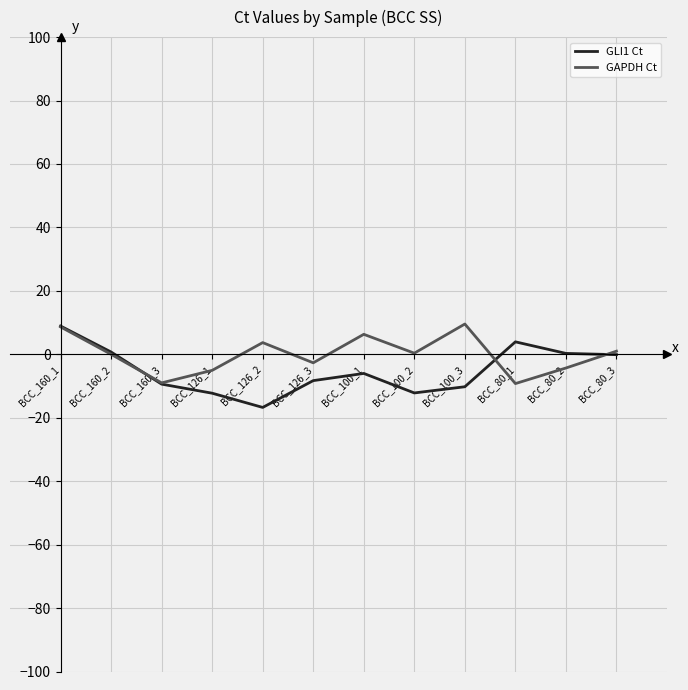

Is the value of GAPDH Ct at BCC_126_3 greater than the value of GLI1 Ct at BCC_126_1?

Yes